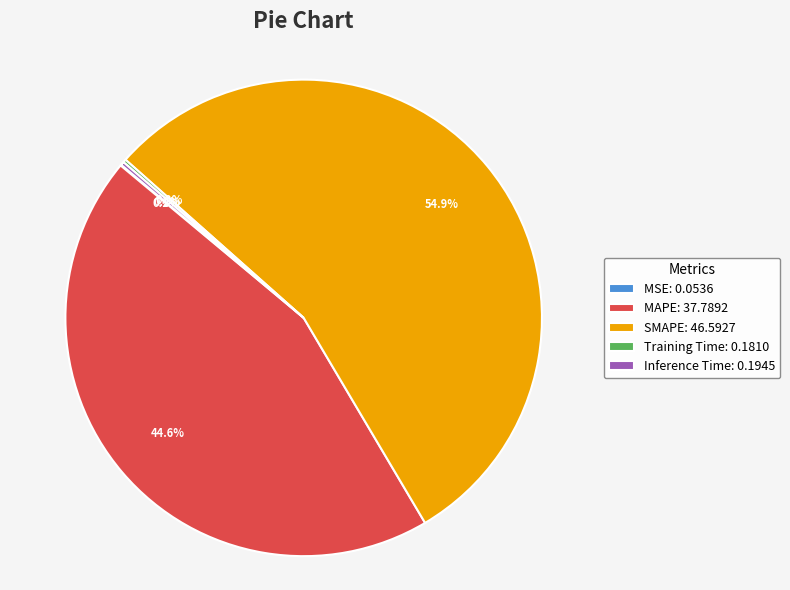

Approximately how many times larger is the value at SMAPE: 46.5927 compared to MAPE: 37.7892?

1.2